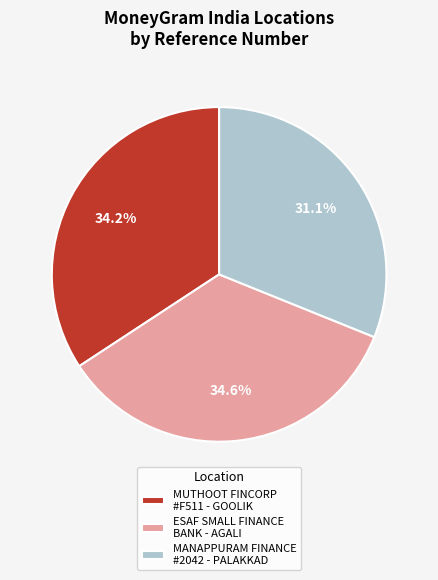

Which has a higher value, ESAF SMALL FINANCE BANK - AGALI or MANAPPURAM FINANCE #2042 - PALAKKAD?

ESAF SMALL FINANCE BANK - AGALI